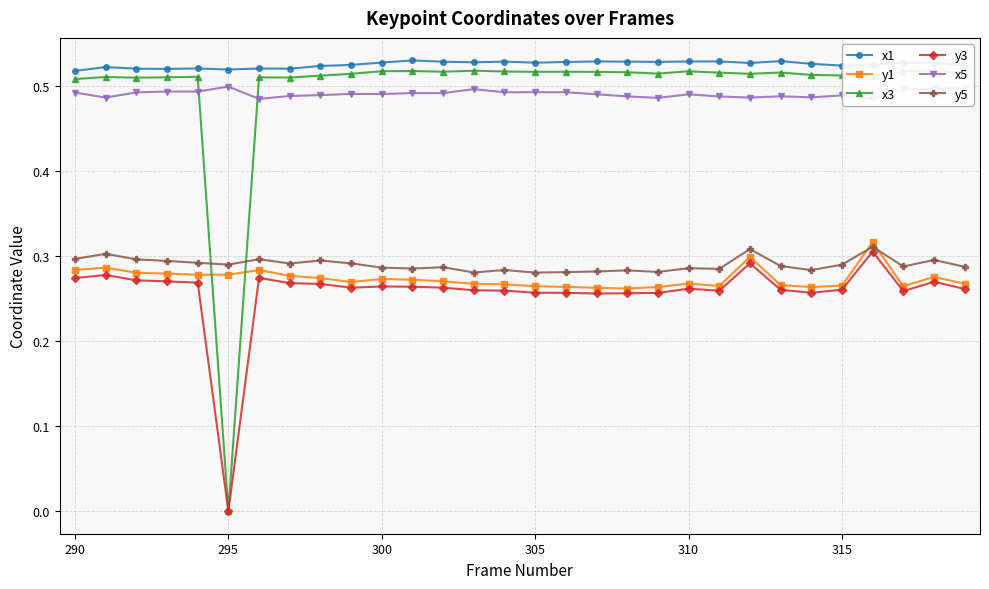

True or false: x1 and y1 intersect in this chart.

False